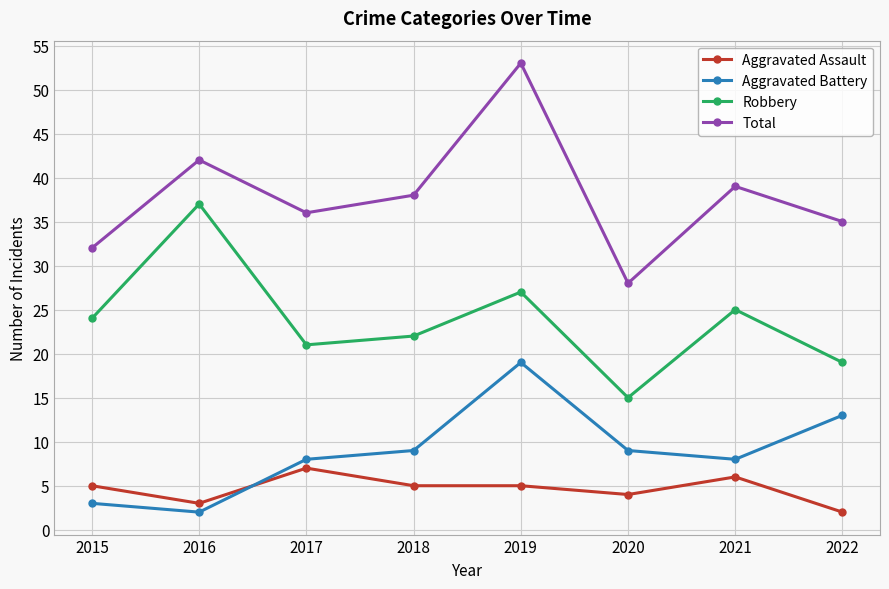

At which category does the chart reach its peak across all series?

2019